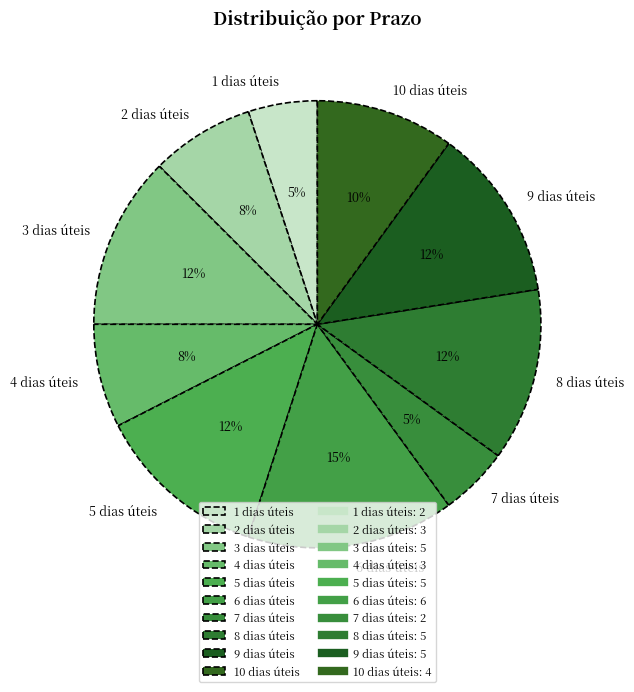

Which category has the biggest portion of the pie?

6 dias úteis